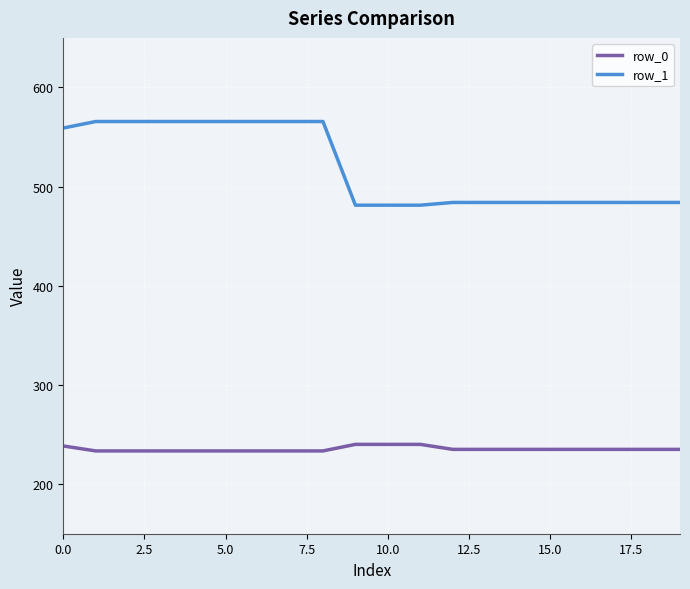

What is the highest value of the row_0 series?

240.1